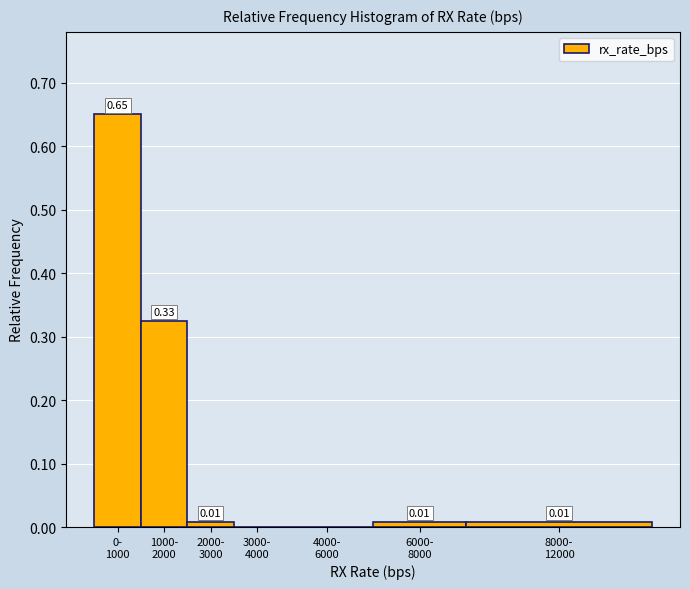

What is the sum of all values?

1.0